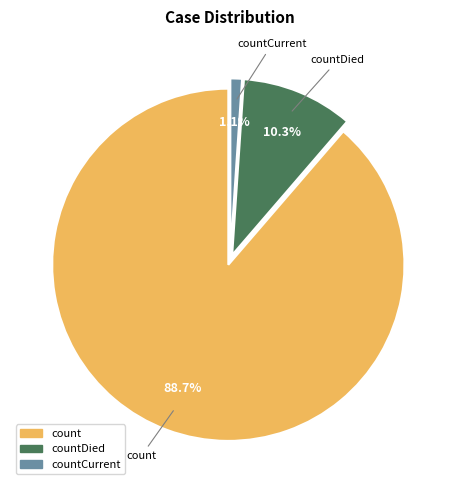

Is there a majority slice in this chart?

Yes